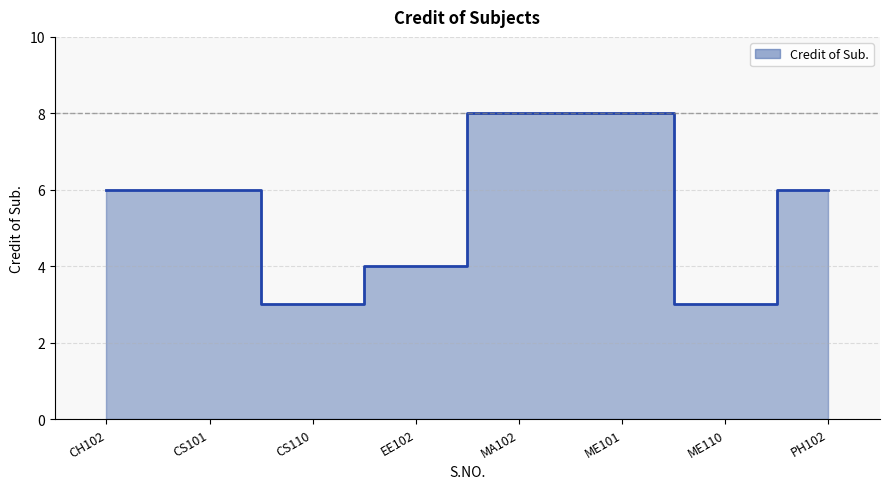

Rank the categories by value from highest to lowest.

MA102, ME101, CH102, CS101, PH102, EE102, CS110, ME110